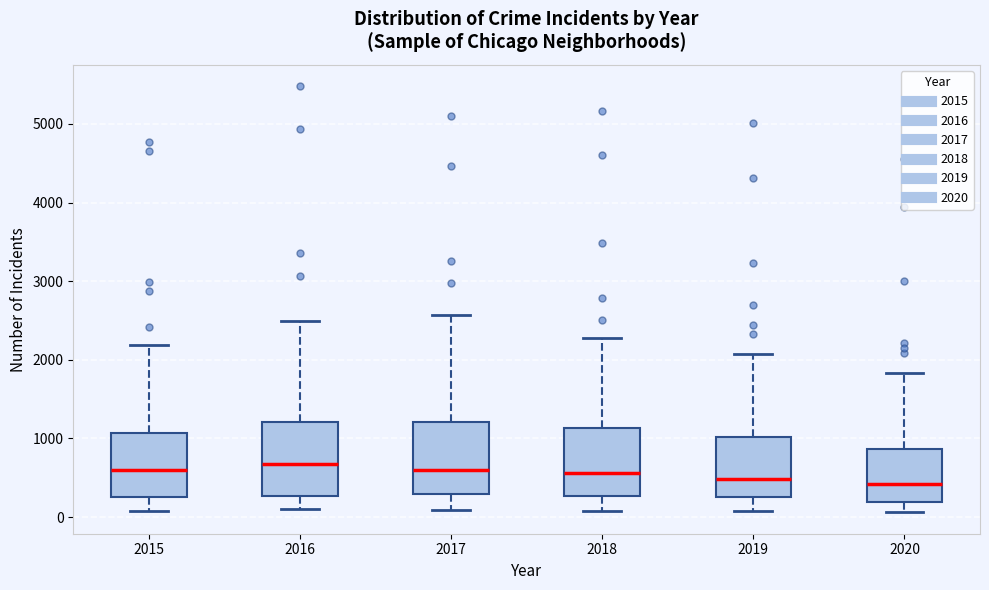

Where is the lower edge of the box at x = 2015 on the y-axis? The values are not printed on the chart, so give them approximately, as read against the axis.

300